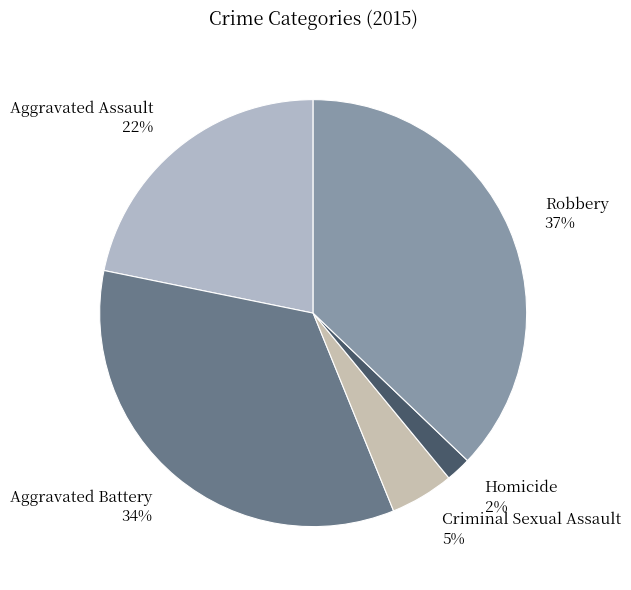

To the nearest percent, what is the difference between the largest and smallest slice percentages?

35%